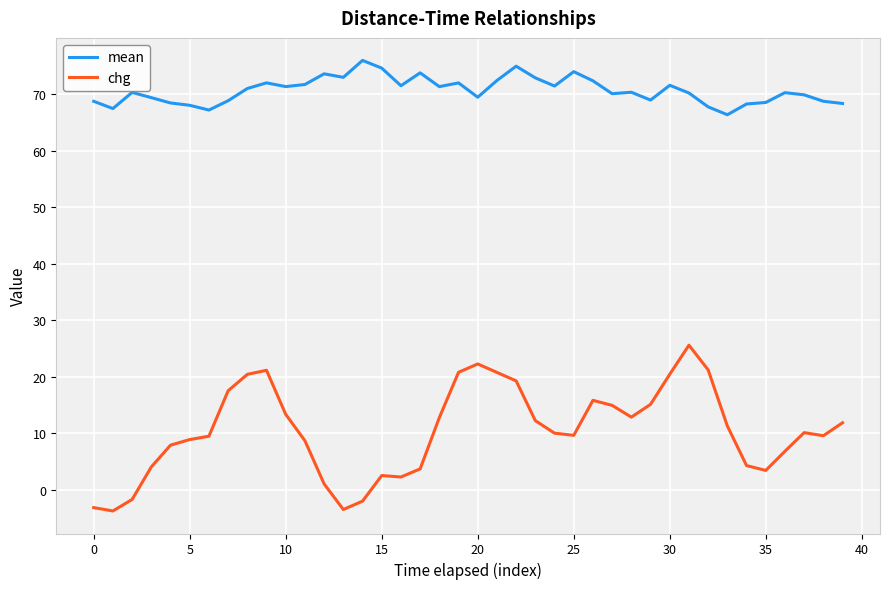

What is the minimum value for mean?

66.4